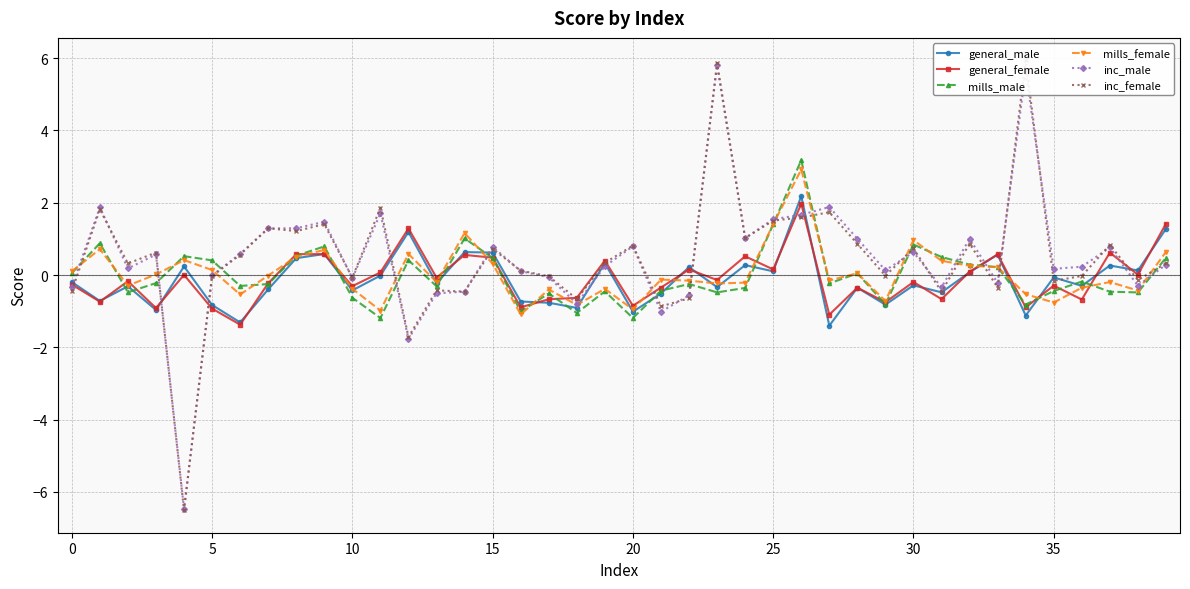

What is the total value across all series at 26?

13.5